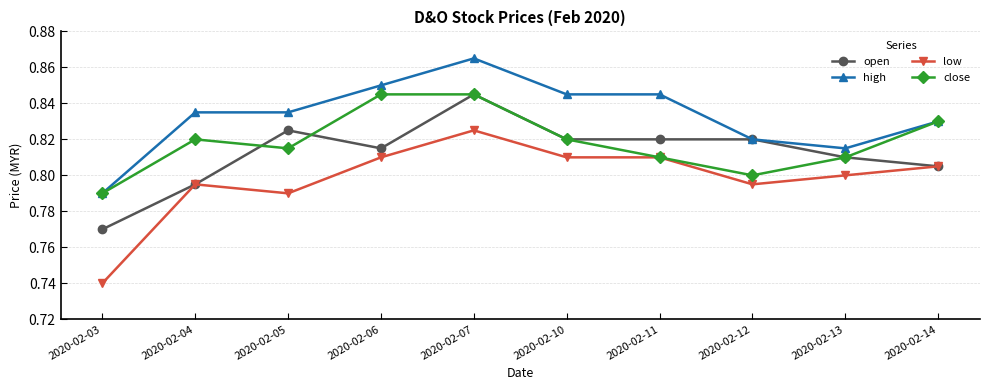

The open series shows 0.8 at 2020-02-12. True or false?

True